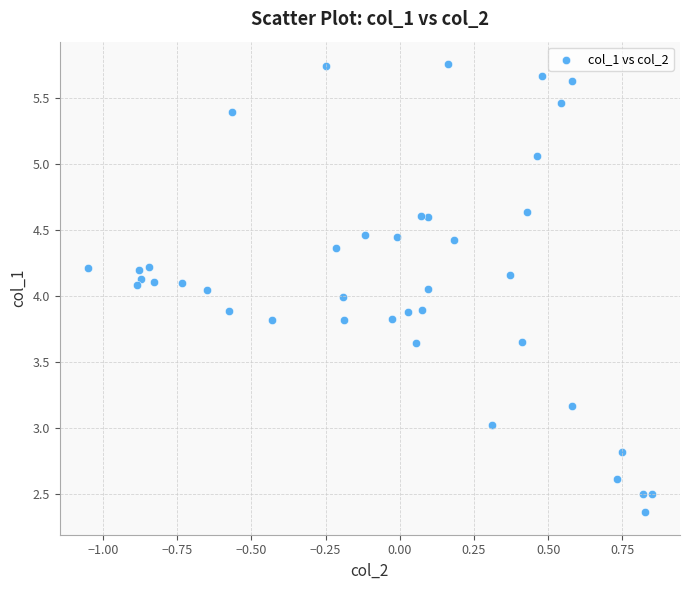

What is the range of X values (max minus min)?

1.9